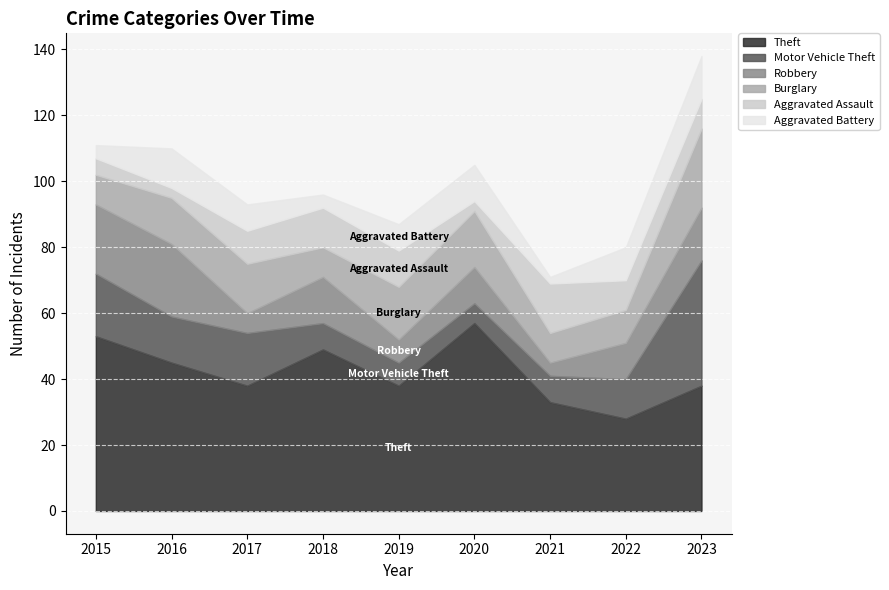

How many interior local valleys does the Burglary series have?

2